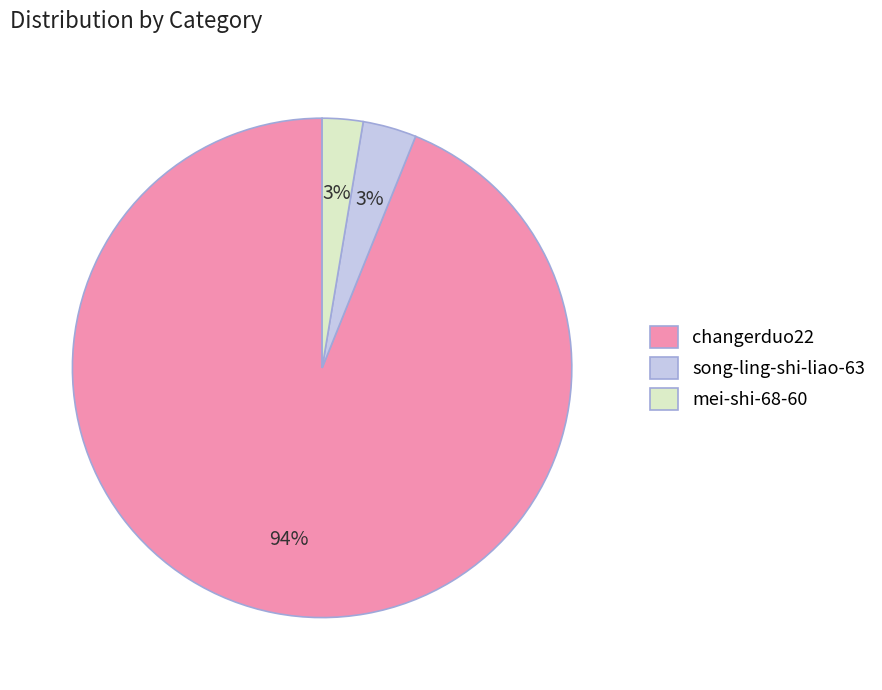

Which has a higher value, changerduo22 or mei-shi-68-60?

changerduo22